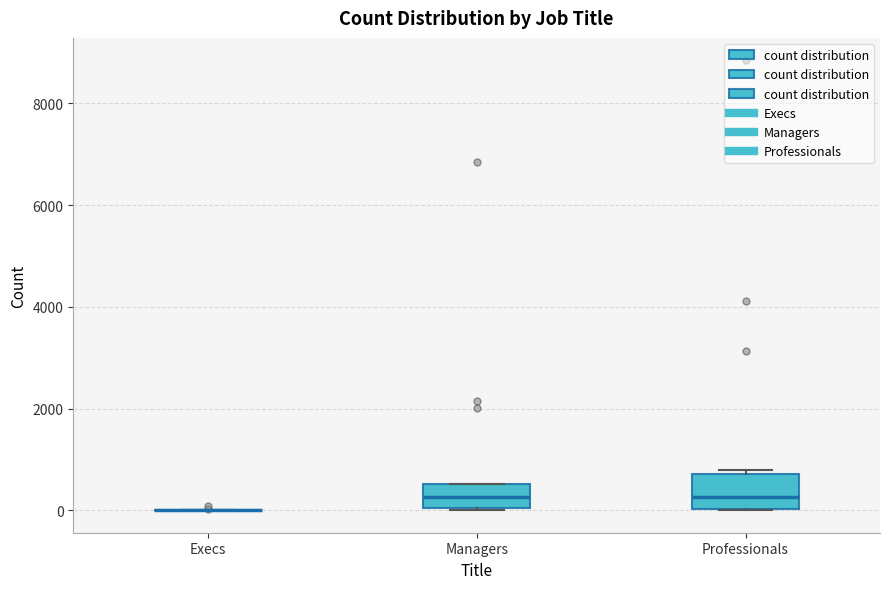

Reading left to right, transcribe this box plot: for each box, give where its median line is, the range the box spans, and where its two whiskers end, as read against the y-axis. The values are not printed on the chart, so give them approximately, as read against the axis.

Execs: box collapsed to a line at 0, whiskers 0 to 0
Managers: median 200, box 0 to 600, whiskers 0 to 600
Professionals: median 200, box 0 to 800, whiskers 0 to 800 (just above the box's upper edge)